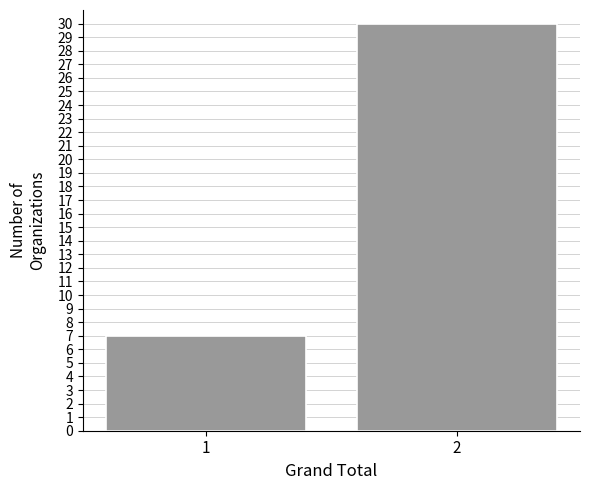

Reading left to right, list all the values displayed in this chart.

7	30